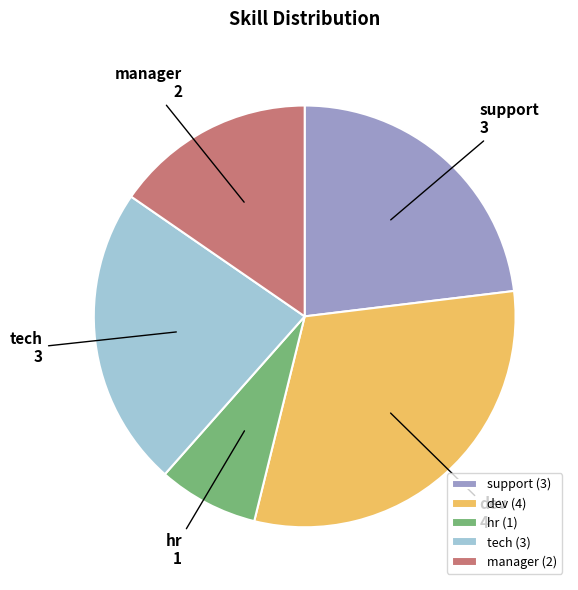

Is the sum of manager and support greater than half?

No